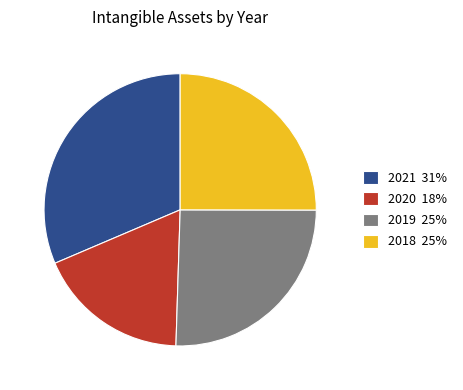

Is it true that 2020 is 18% of the pie?

True